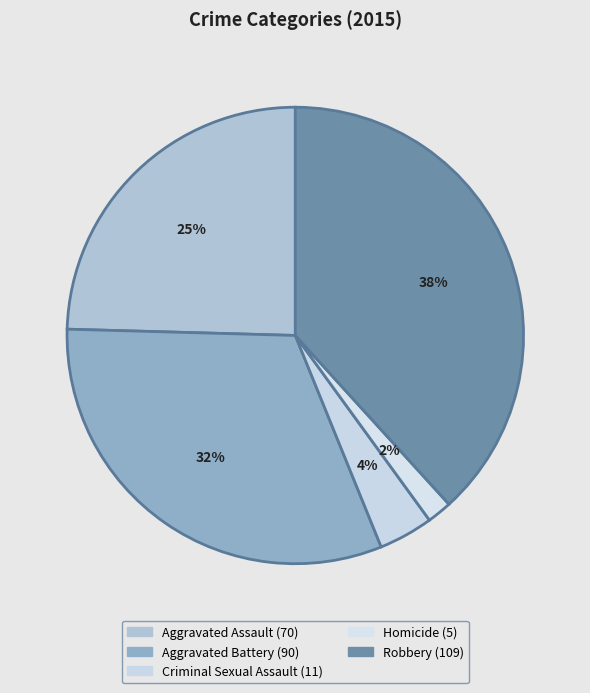

How many segments does this pie chart have?

5